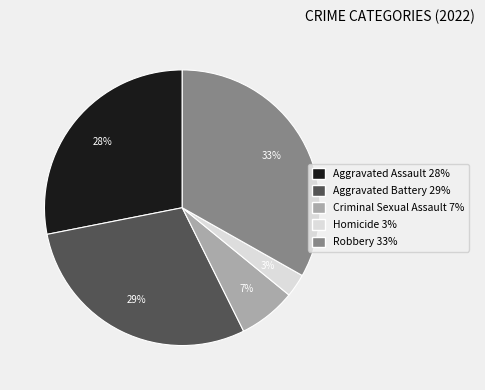

Combined, do Robbery and Aggravated Battery account for over 50%?

Yes